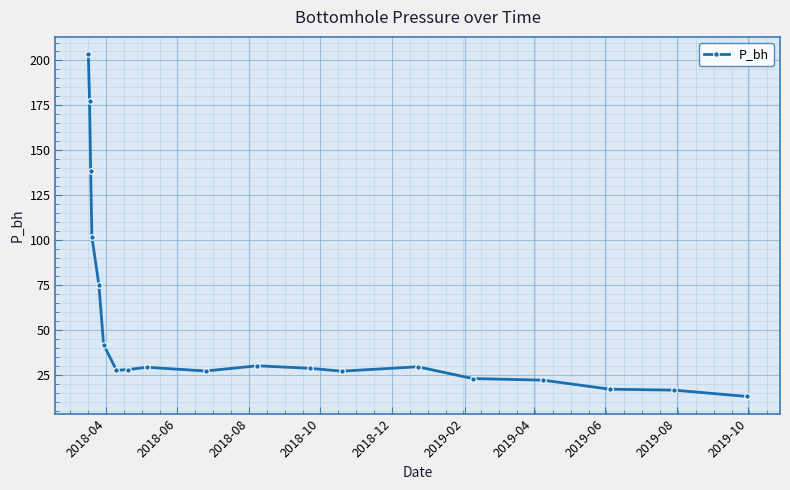

What is the sum of all values?

1056.1